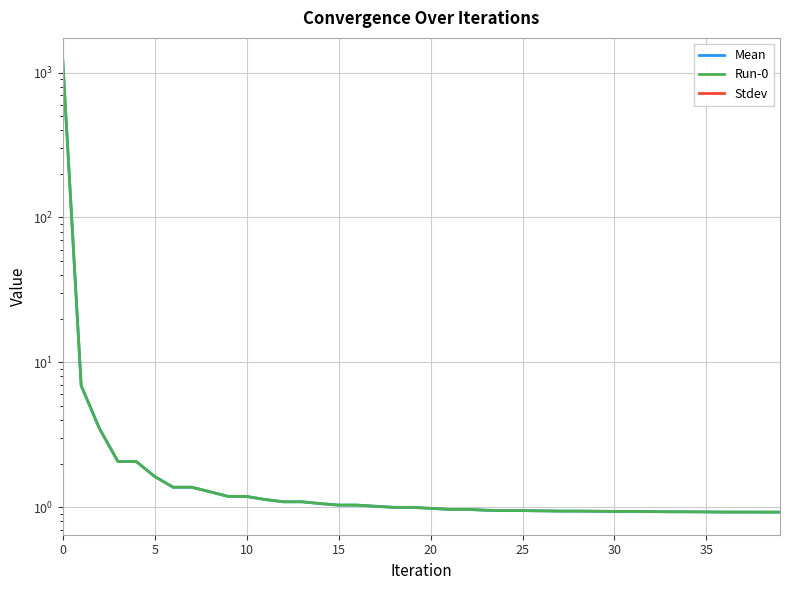

What are all the series names shown in the legend?

Mean, Run-0, Stdev